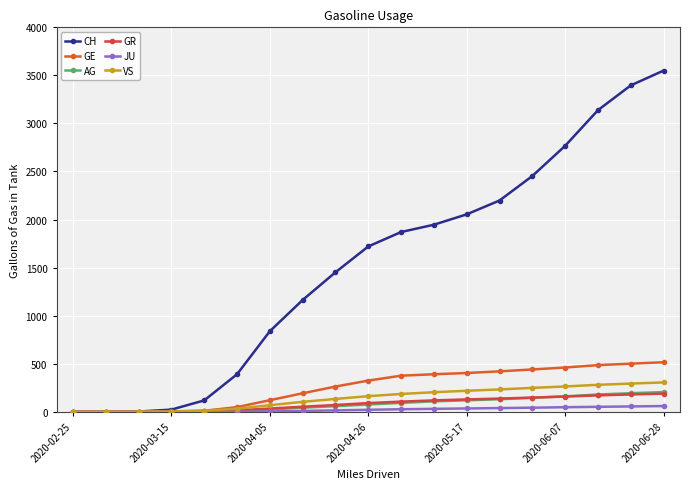

How many data points in GE are less than 324?

9